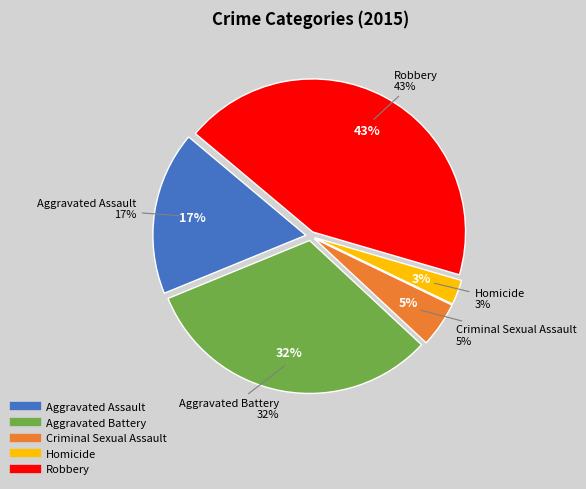

To the nearest percent, what is the difference between the Aggravated Battery and Criminal Sexual Assault slice percentages?

27%